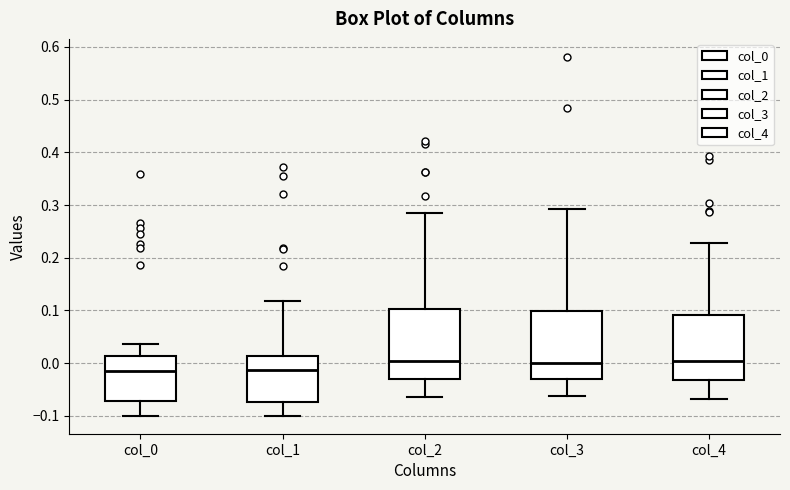

Reading left to right, transcribe this box plot: for each box, give where its median line is, the range the box spans, and where its two whiskers end, as read against the y-axis. The values are not printed on the chart, so give them approximately, as read against the axis.

col_0: median -0.01, box -0.07 to 0.01, whiskers -0.10 to 0.04
col_1: median -0.01, box -0.07 to 0.01, whiskers -0.10 to 0.12
col_2: median 0.00, box -0.03 to 0.10, whiskers -0.06 to 0.28
col_3: median 0.00, box -0.03 to 0.10, whiskers -0.06 to 0.29
col_4: median 0.00, box -0.03 to 0.09, whiskers -0.07 to 0.23